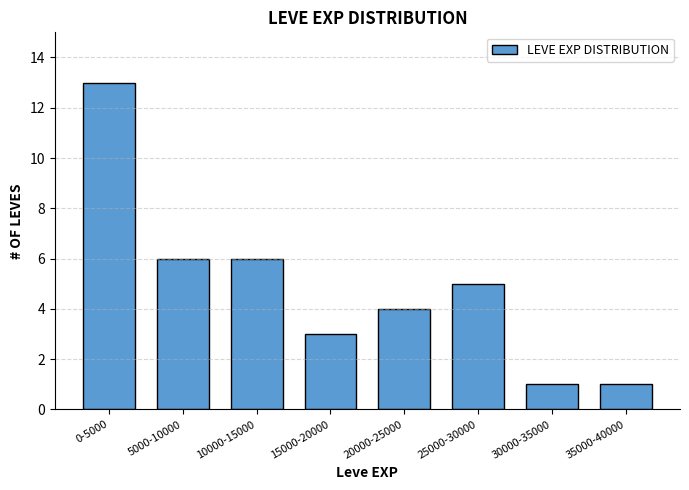

Reading left to right, transcribe all the data shown in this chart.

13	6	6	3	4	5	1	1